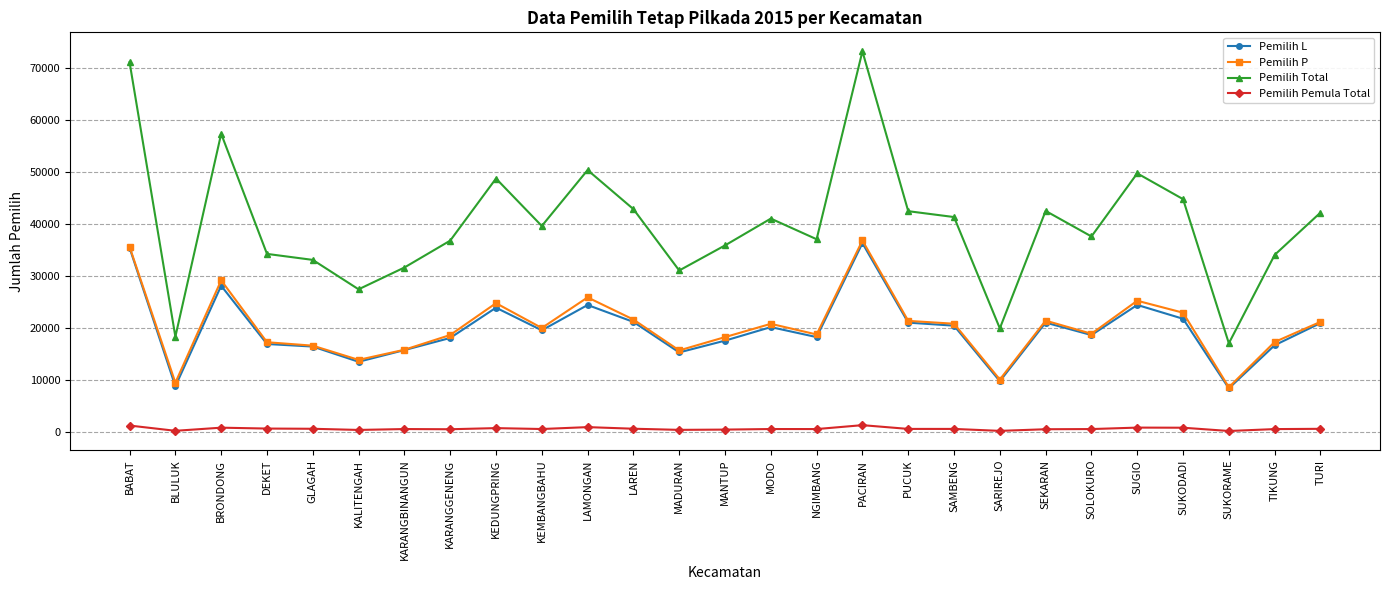

What is the difference between the maximum and minimum values in the Pemilih Pemula Total series?

1119